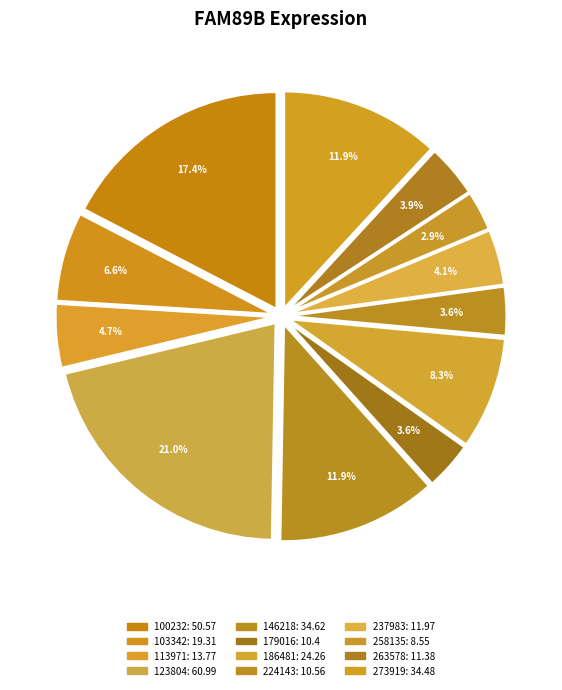

True or false: 186481 accounts for 22% of the total.

False